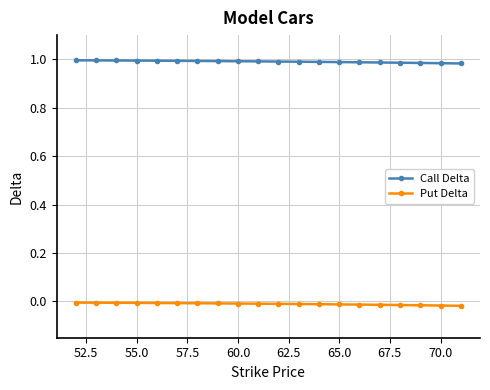

Which series has the largest total across all categories?

Call Delta